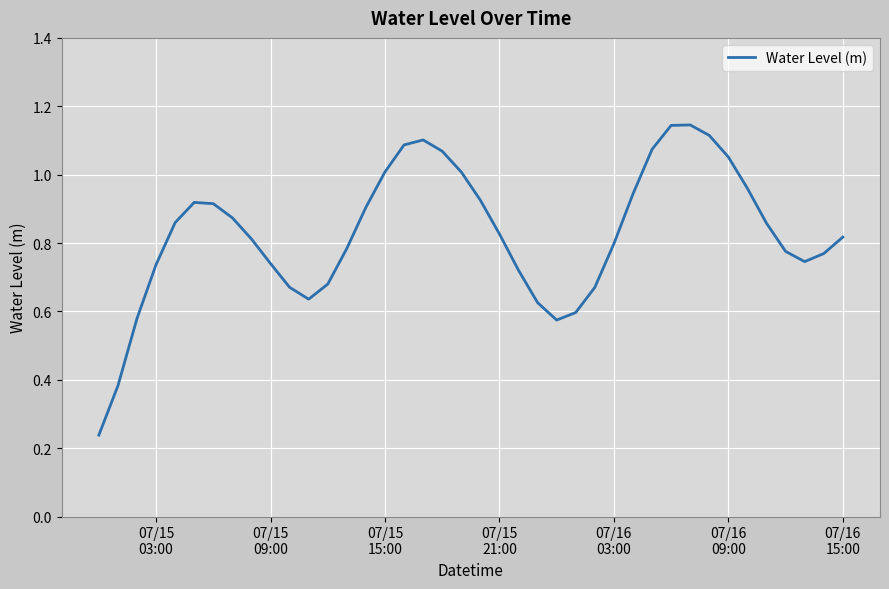

What is the maximum value shown in the chart?

1.1